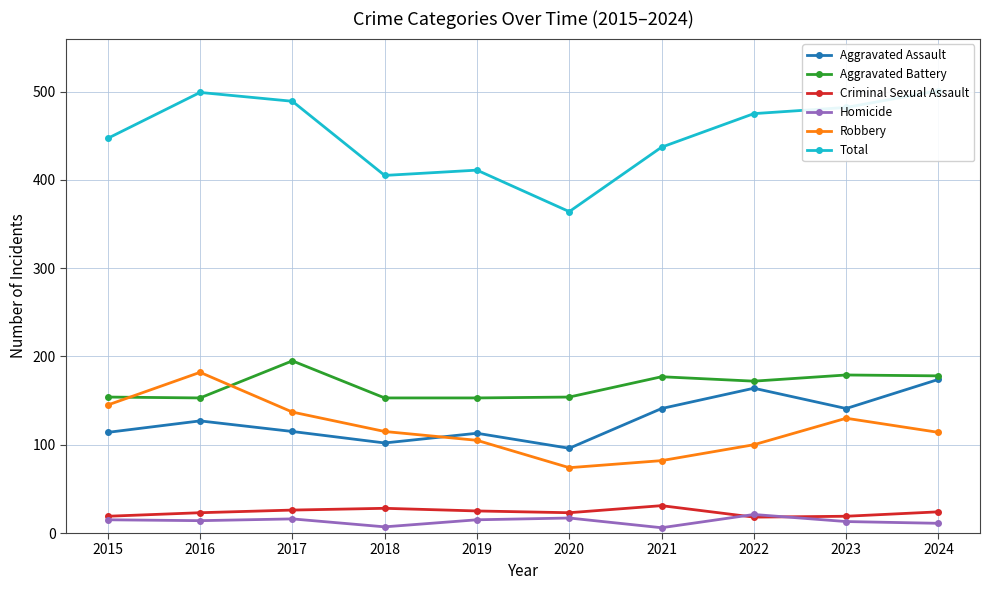

True or false: Total has more than 0 points higher than both neighbors.

True